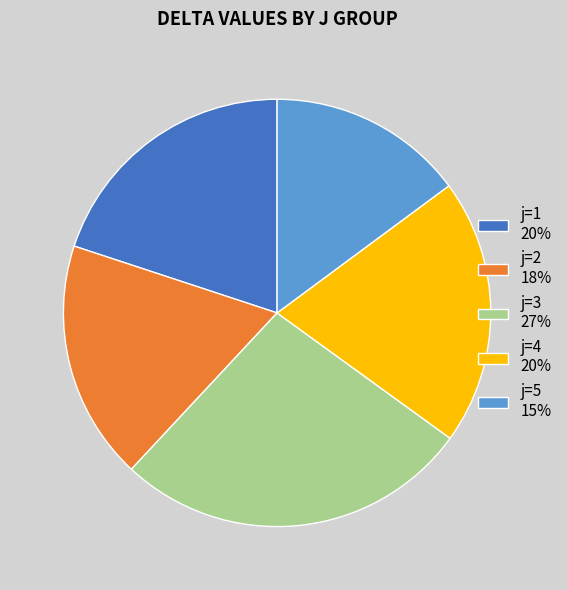

Count the number of slices in the pie.

5